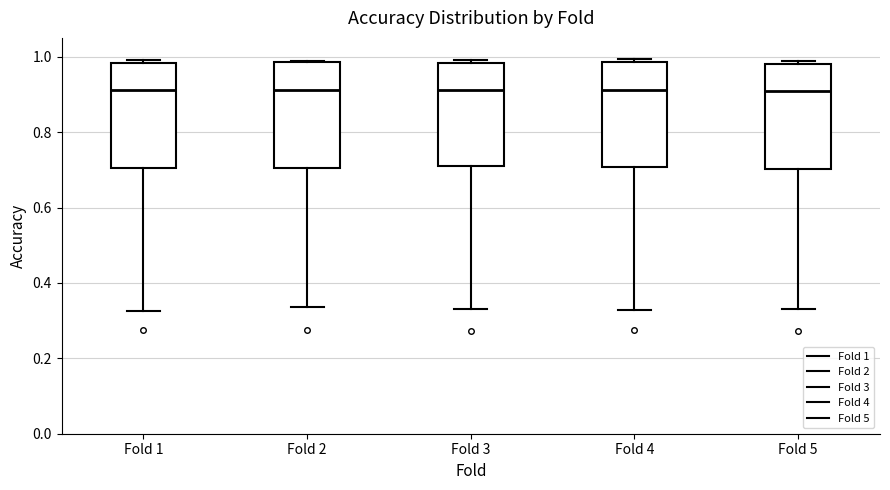

Reading left to right, transcribe this box plot: for each box, give where its median line is, the range the box spans, and where its two whiskers end, as read against the y-axis. The values are not printed on the chart, so give them approximately, as read against the axis.

Fold 1: median 0.92, box 0.70 to 0.98, whiskers 0.32 to 1.00
Fold 2: median 0.92, box 0.70 to 0.98, whiskers 0.34 to 1.00
Fold 3: median 0.92, box 0.72 to 0.98, whiskers 0.34 to 1.00
Fold 4: median 0.92, box 0.70 to 0.98, whiskers 0.32 to 1.00
Fold 5: median 0.92, box 0.70 to 0.98, whiskers 0.34 to 1.00